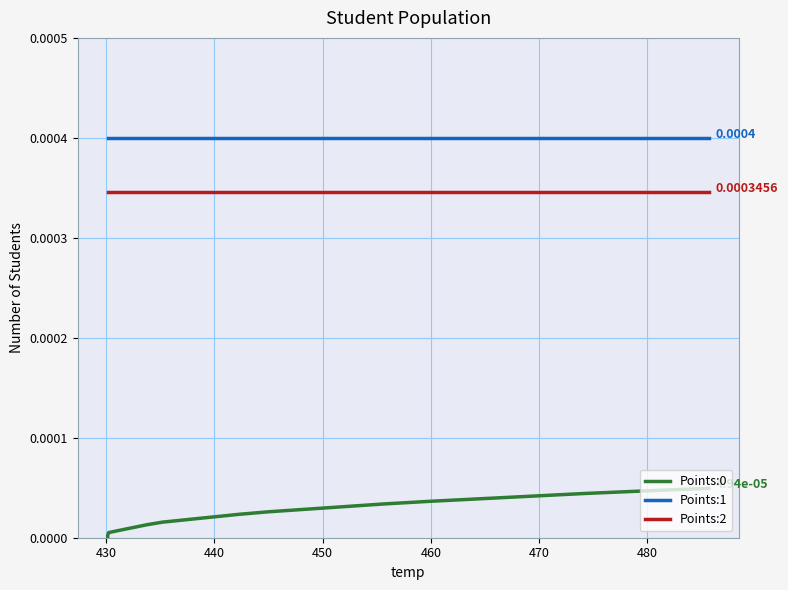

What is the label of the 19th point from the right?

430